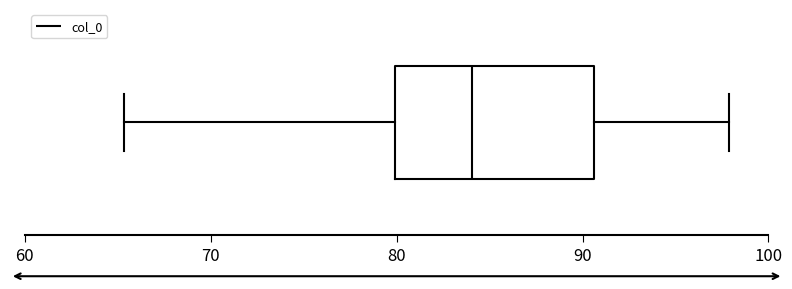

Read this box plot against the x-axis: the position of the median line, the range covered by the box, and the ends of both whiskers. The values are not printed on the chart, so give them approximately, as read against the axis.

median 84, box 80 to 91, whiskers 65 to 98